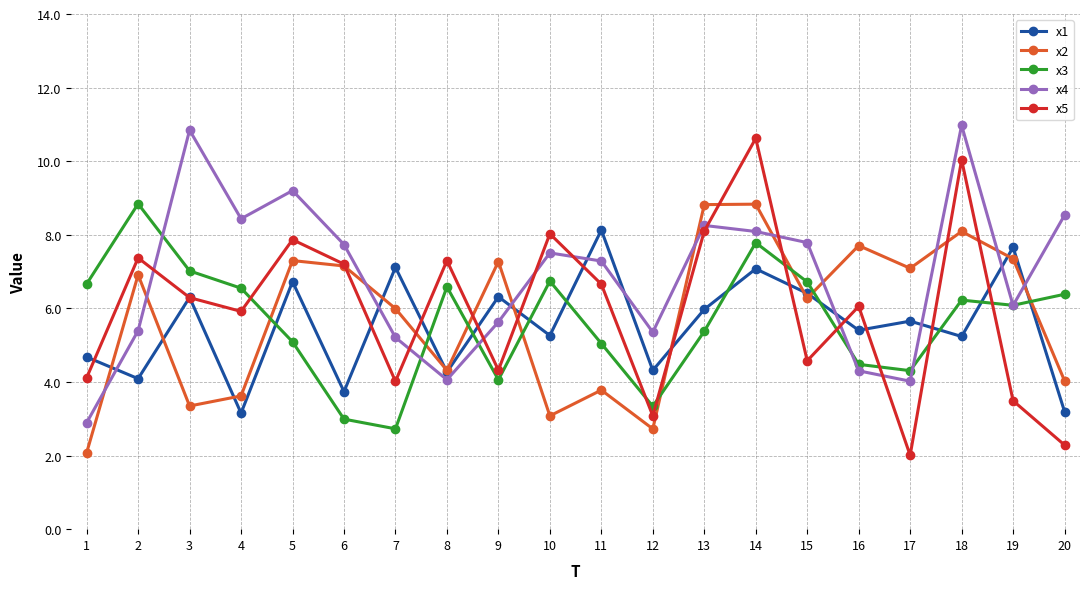

At how many categories does at least one series exceed 2?

20